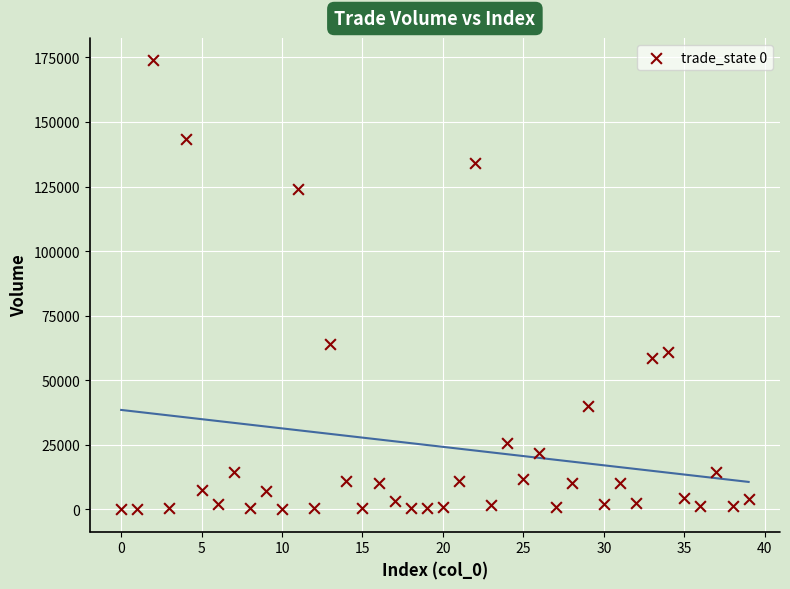

What Y value in the scatter plot is closest to 86933?

63929.0